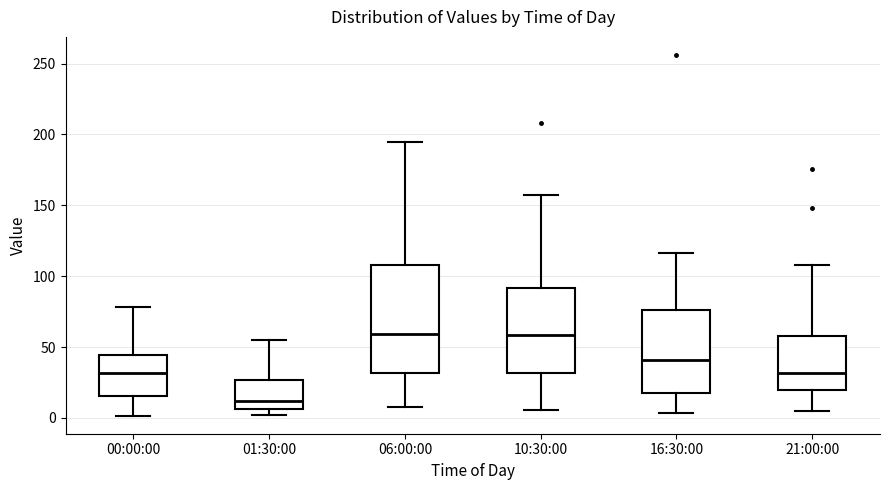

Reading left to right, transcribe this box plot: for each box, give where its median line is, the range the box spans, and where its two whiskers end, as read against the y-axis. The values are not printed on the chart, so give them approximately, as read against the axis.

00:00:00: median 30, box 15 to 45, whiskers 0 to 80
01:30:00: median 10, box 5 to 25, whiskers 0 to 55
06:00:00: median 60, box 30 to 110, whiskers 5 to 195
10:30:00: median 60, box 30 to 90, whiskers 5 to 155
16:30:00: median 40, box 20 to 75, whiskers 5 to 115
21:00:00: median 30, box 20 to 60, whiskers 5 to 110